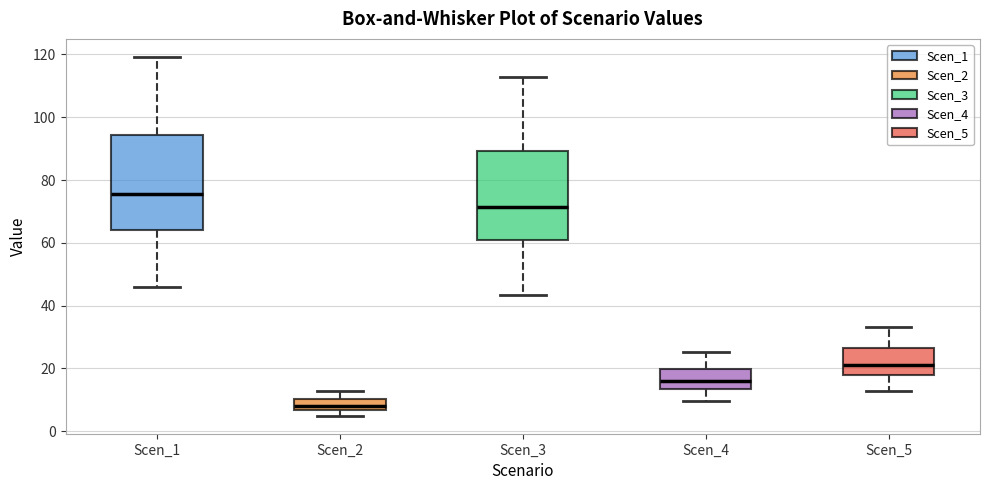

Which box's median line is the lowest?

Scen_2